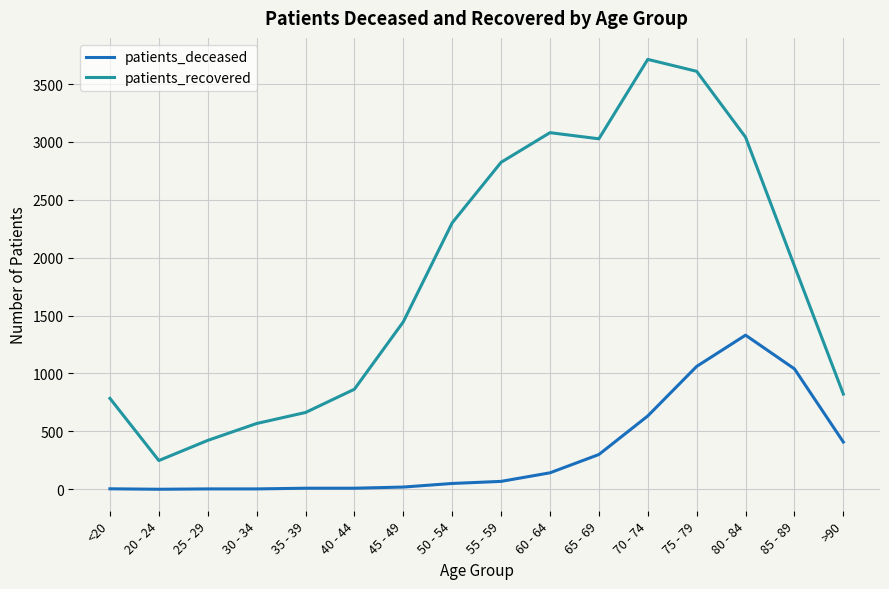

Rank the series by their average value, from highest to lowest.

patients_recovered, patients_deceased